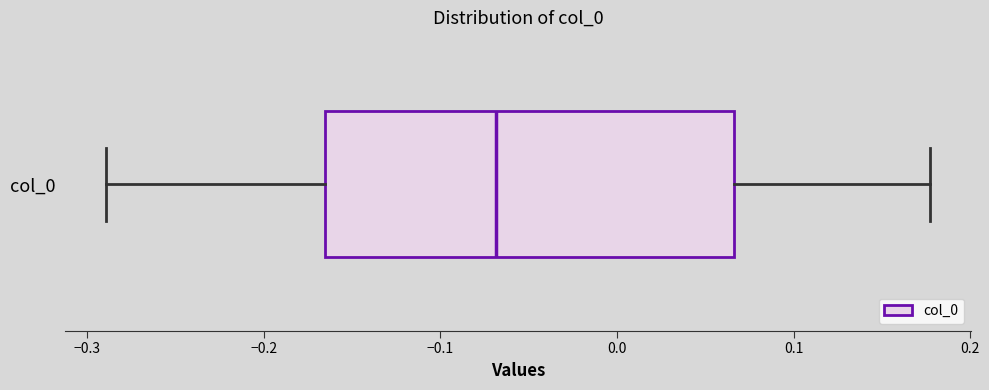

Transcribe this box plot: give where the median line is, the range the box spans, and where the two whiskers end, as read against the x-axis. The values are not printed on the chart, so give them approximately, as read against the axis.

median -0.07, box -0.17 to 0.07, whiskers -0.29 to 0.18